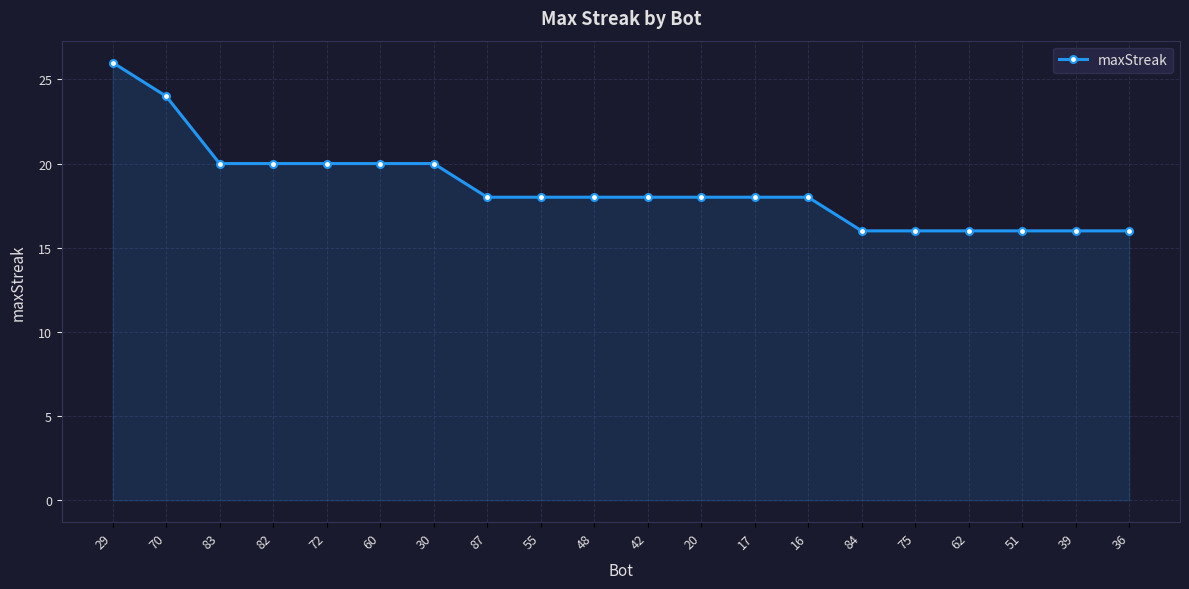

Count the number of categories in the chart.

20